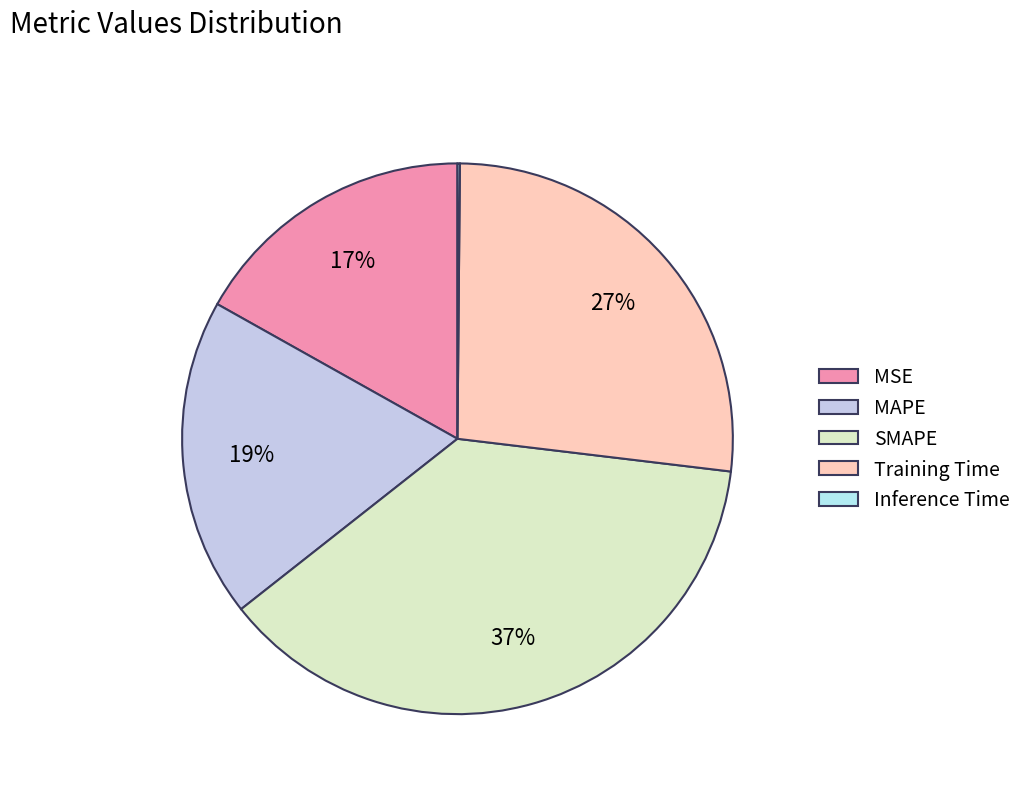

Rank the categories by value from lowest to highest.

Inference Time, MSE, MAPE, Training Time, SMAPE